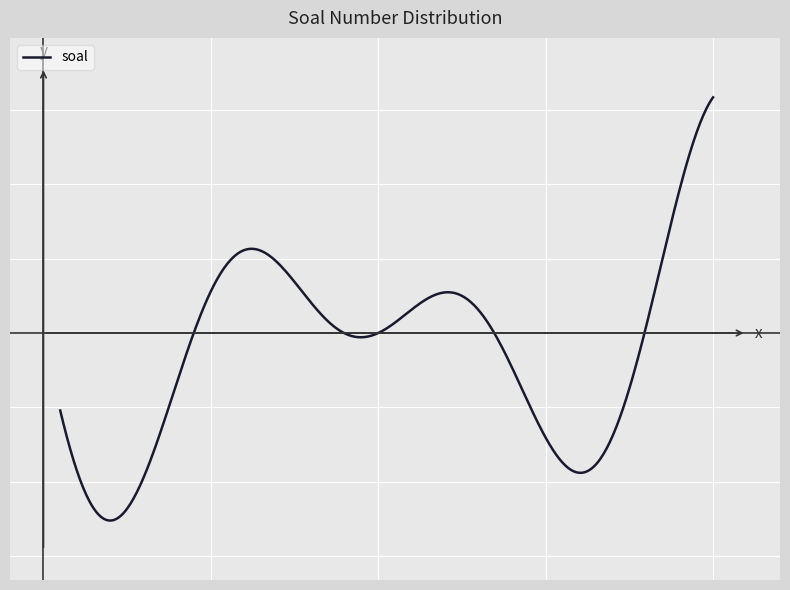

What is the average value?

20